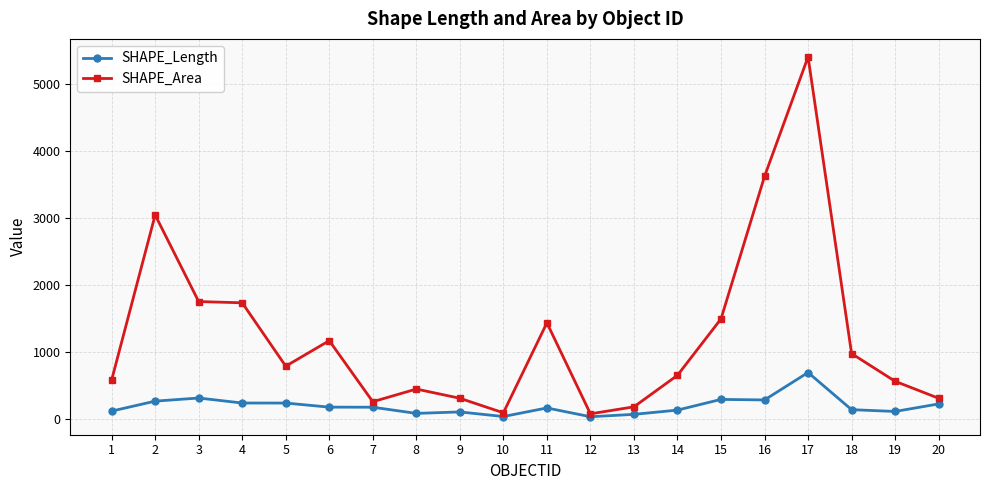

Which series changed the most between 8 and 17?

SHAPE_Area